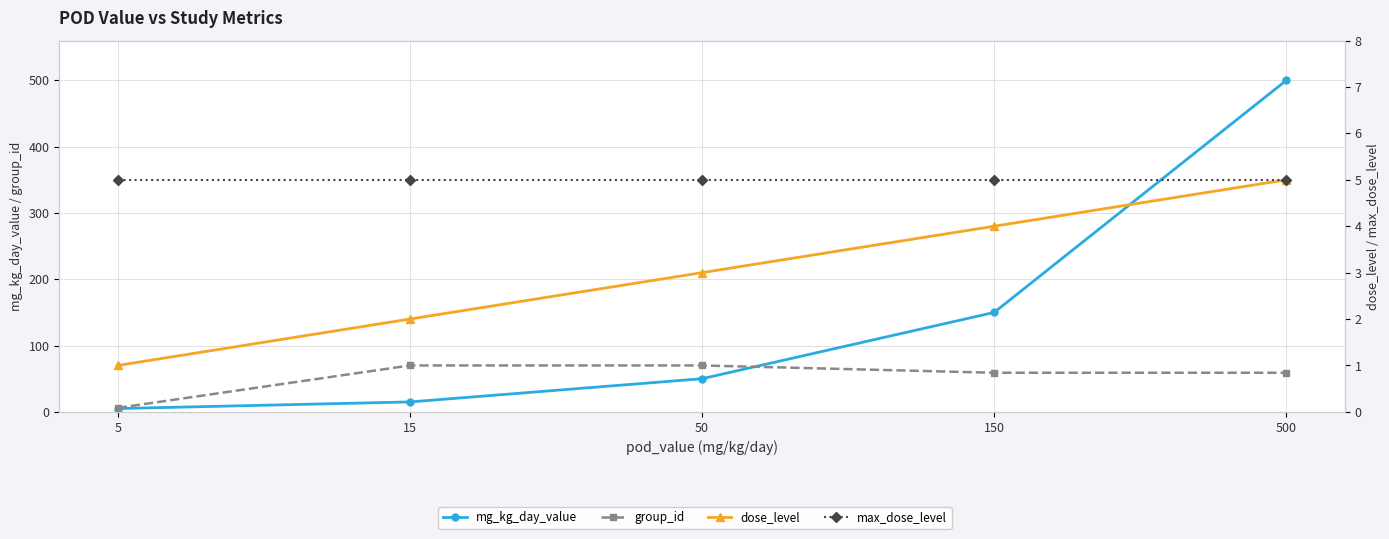

Which has a higher value, 15 or 500?

500